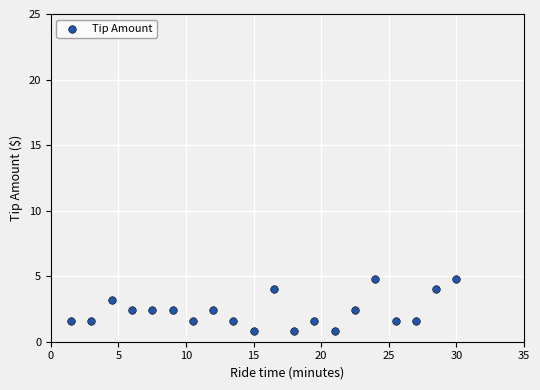

What is the range of Y values (max minus min)?

4.0